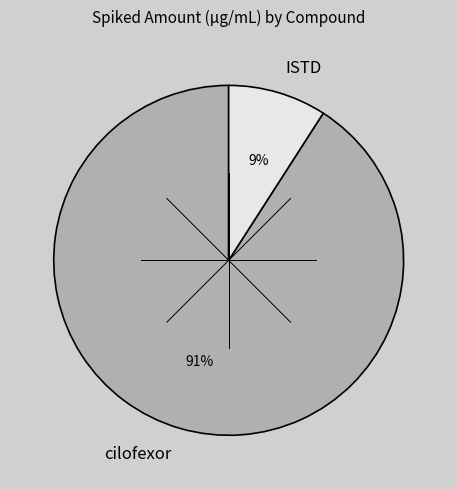

Count the number of slices in the pie.

2